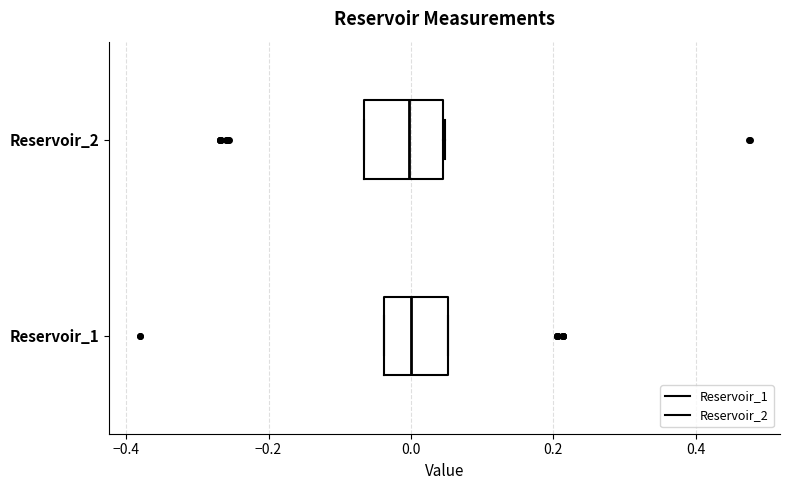

Where does the median line of the box for Reservoir_1 sit on the x-axis? The values are not printed on the chart, so give them approximately, as read against the axis.

0.00